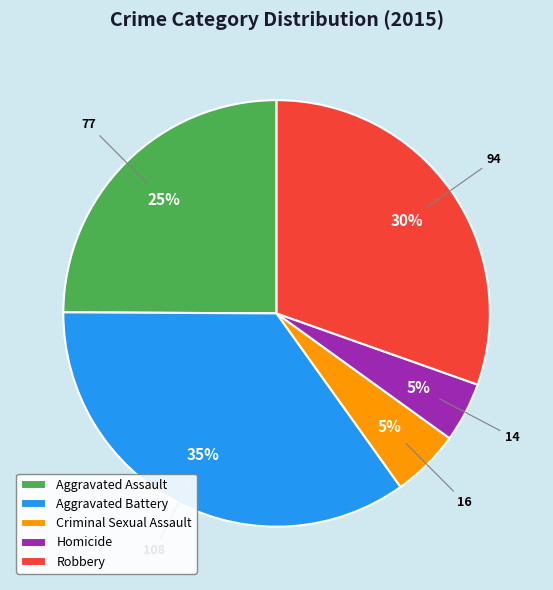

Which category has the biggest portion of the pie?

Aggravated Battery